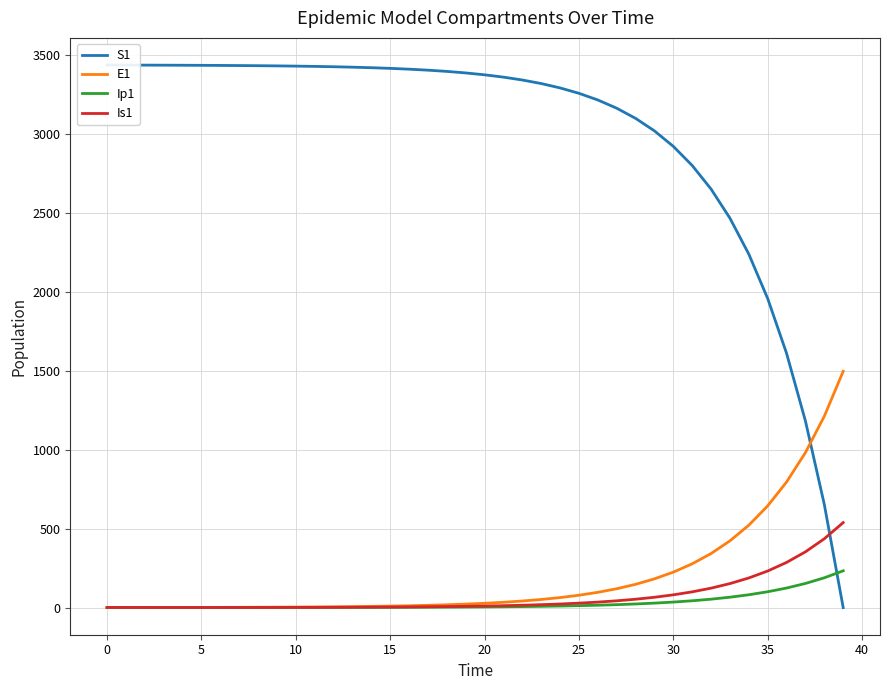

Reading left to right, list all the values displayed in this chart.

S1: 3435.9	3435.5	3435.2	3434.8	3434.4	3433.9	3433.3	3432.5	3431.5	3430.4	3428.9	3427.1	3424.9	3422.2	3418.8	3414.7	3409.5	3403.2	3395.4	3385.7	3373.8	3359.1	3341.0	3318.5	3290.9	3256.7	3214.5	3162.4	3098.1	3018.7	2920.7	2799.6	2650.2	2465.8	2238.1	1957.0	1610.0	1181.6	652.8	0.0
E1: 0.0	0.3	0.5	0.7	0.9	1.1	1.4	1.8	2.2	2.7	3.3	4.1	5.1	6.2	7.7	9.5	11.8	14.5	17.9	22.1	27.3	33.7	41.6	51.4	63.4	78.3	96.7	119.4	147.4	182.0	224.6	277.3	342.4	422.7	521.8	644.2	795.3	981.8	1212.0	1496.2
Ip1: 0.0	0.0	0.1	0.1	0.1	0.2	0.2	0.3	0.3	0.4	0.5	0.6	0.8	1.0	1.2	1.5	1.8	2.3	2.8	3.4	4.3	5.2	6.5	8.0	9.9	12.2	15.1	18.6	22.9	28.3	35.0	43.2	53.3	65.8	81.3	100.3	123.8	152.9	188.7	233.0
Is1: 1.0	0.8	0.7	0.6	0.6	0.6	0.7	0.8	0.9	1.0	1.3	1.5	1.9	2.3	2.8	3.4	4.2	5.2	6.5	8.0	9.8	12.1	15.0	18.5	22.8	28.2	34.8	42.9	53.0	65.4	80.8	99.7	123.1	152.0	187.7	231.7	286.1	353.1	436.0	538.2